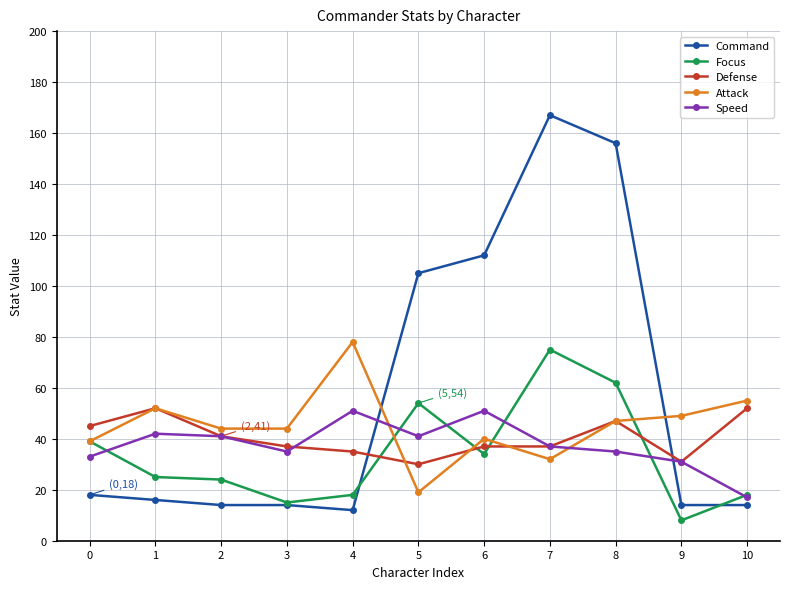

At which category does the chart reach its peak across all series?

7